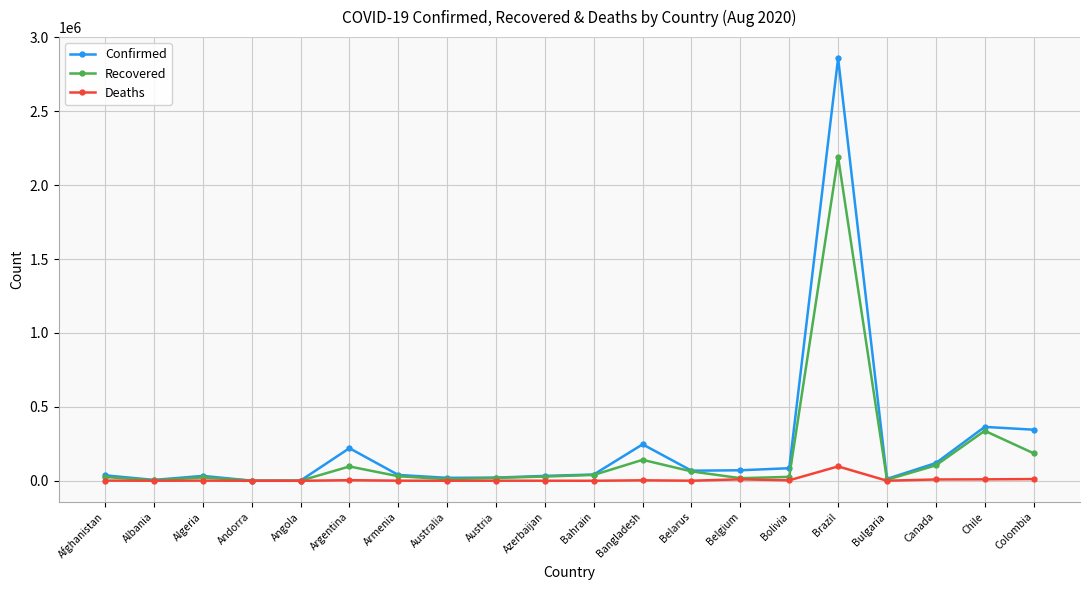

True or false: Recovered has more than 0 points higher than both neighbors.

True